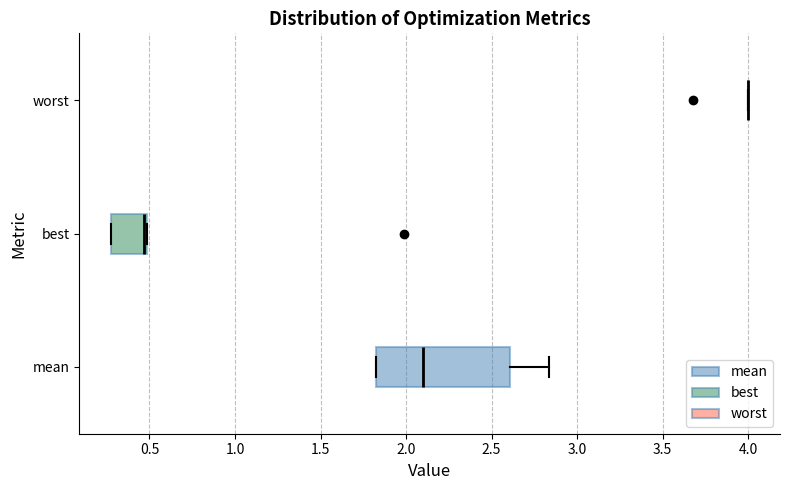

Reading bottom to top, read every box against the x-axis: the position of its median line, the range the box covers, and the ends of its whiskers. The values are not printed on the chart, so give them approximately, as read against the axis.

mean: median 2.10, box 1.85 to 2.60, whiskers 1.85 to 2.85
best: median 0.45, box 0.30 to 0.50, whiskers 0.30 to 0.50
worst: box collapsed to a line at 4.00, whiskers 4.00 to 4.00